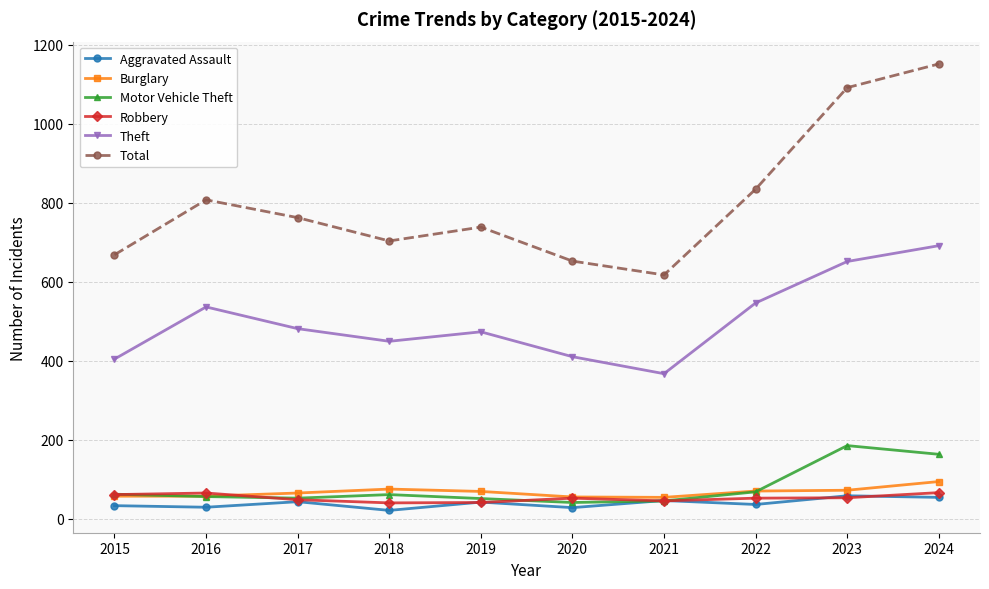

What value does the Robbery series have at 2021?

45